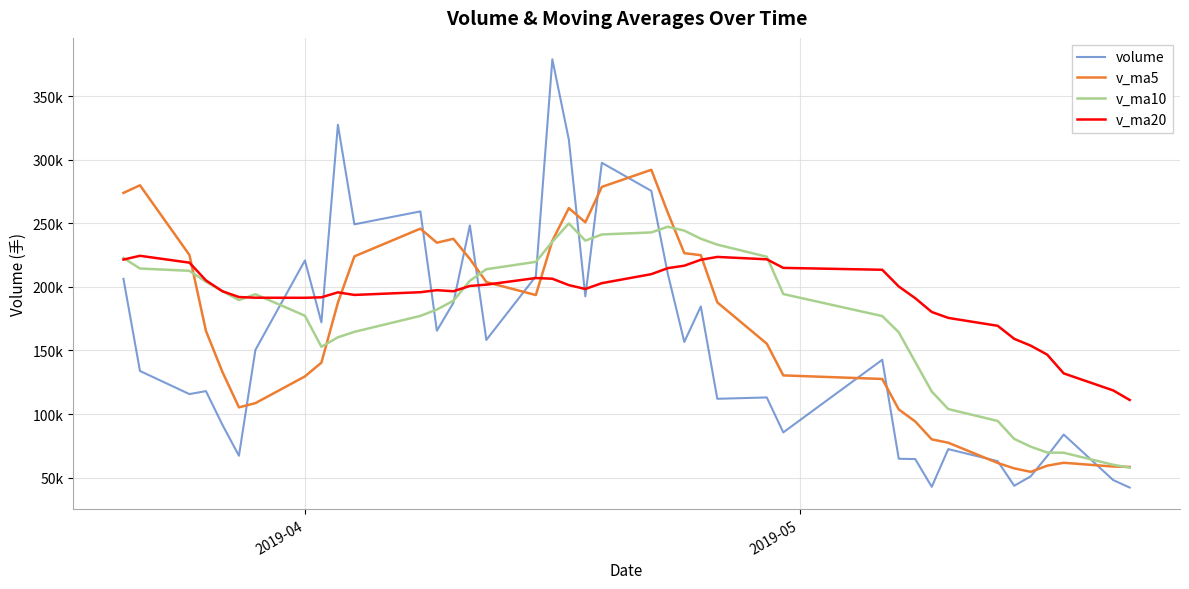

How many intersections are there between v_ma5 and v_ma20?

5